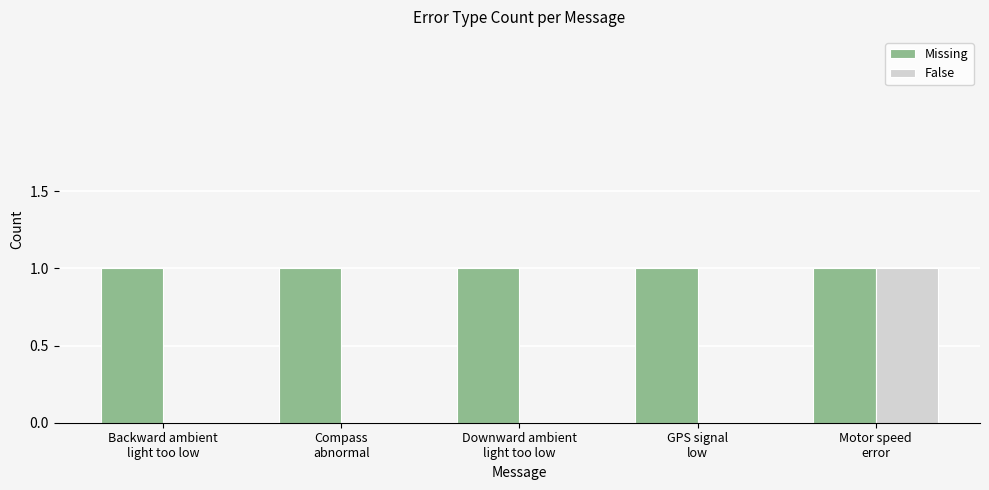

What is the greatest value displayed?

1